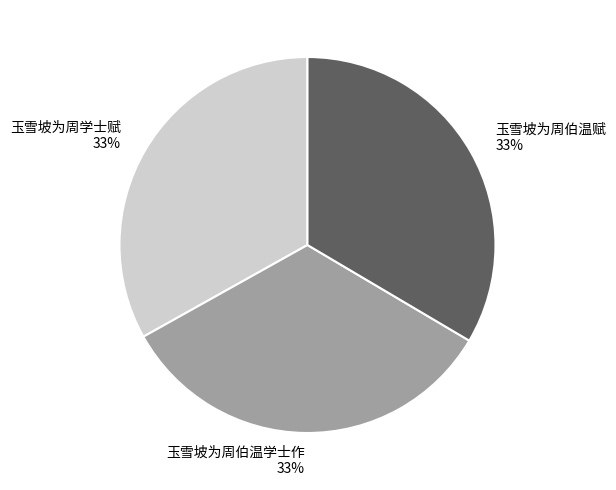

Does 玉雪坡为周伯温赋 represent more than half of the total?

No